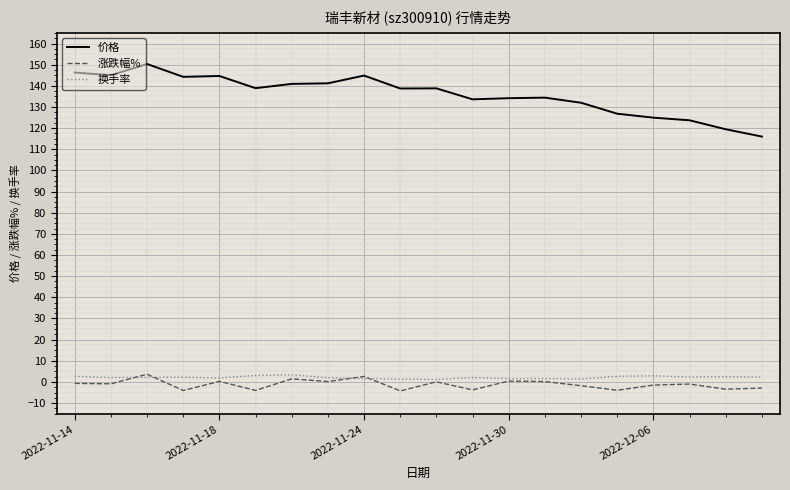

Does the chart have visible grid lines?

Yes